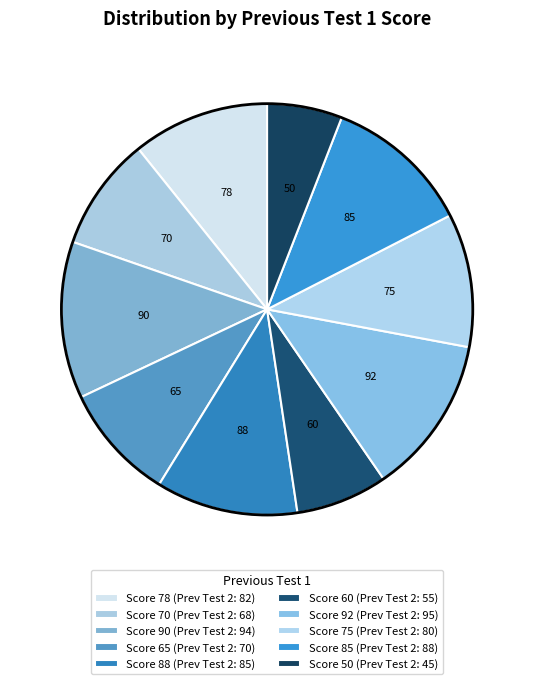

How many segments does this pie chart have?

10